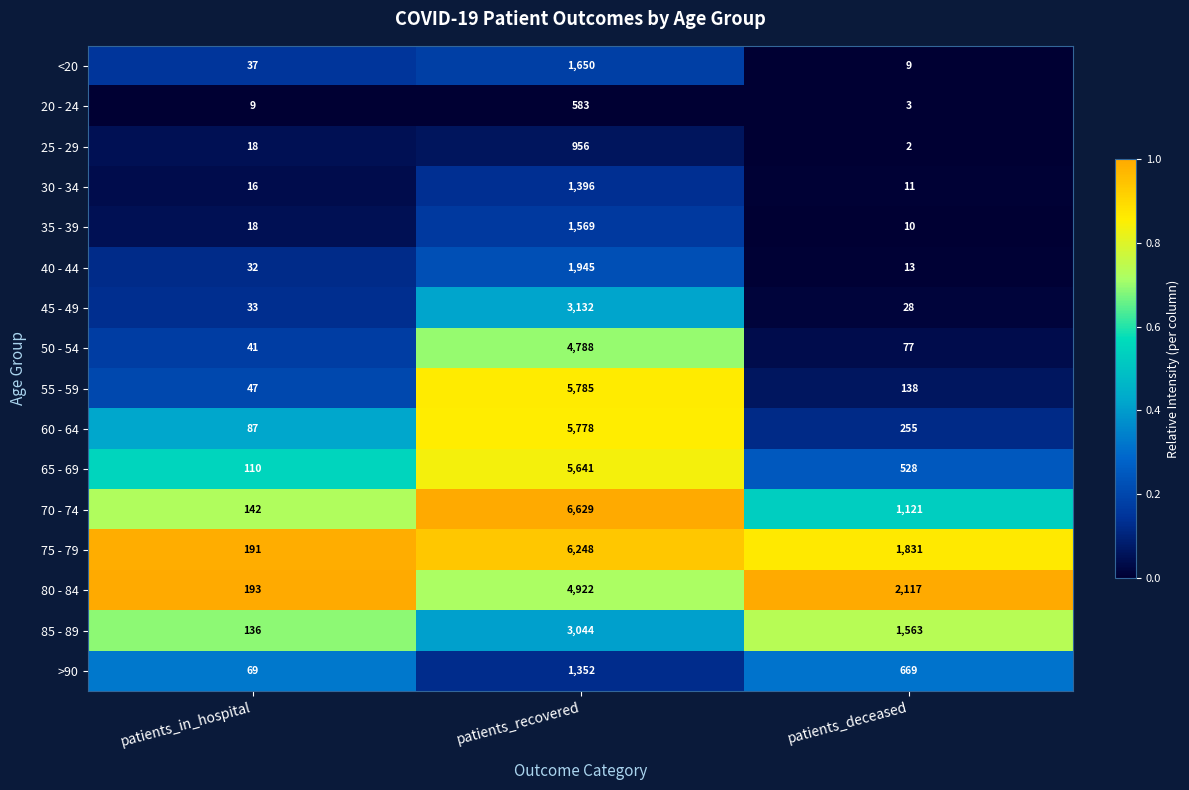

What is the sum of all 40 - 44 values?

1990